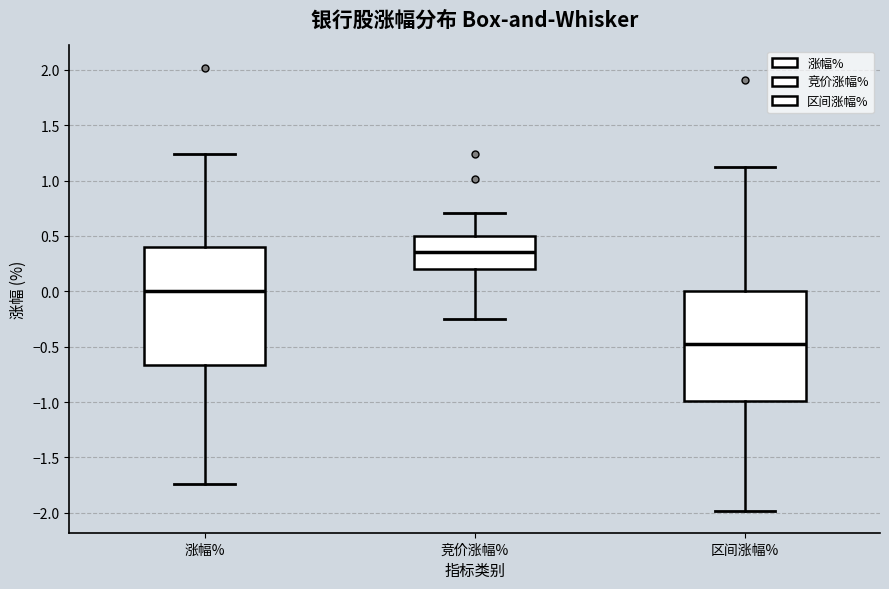

Where does the lower whisker of the box for 竞价涨幅% end on the y-axis? The values are not printed on the chart, so give them approximately, as read against the axis.

-0.25